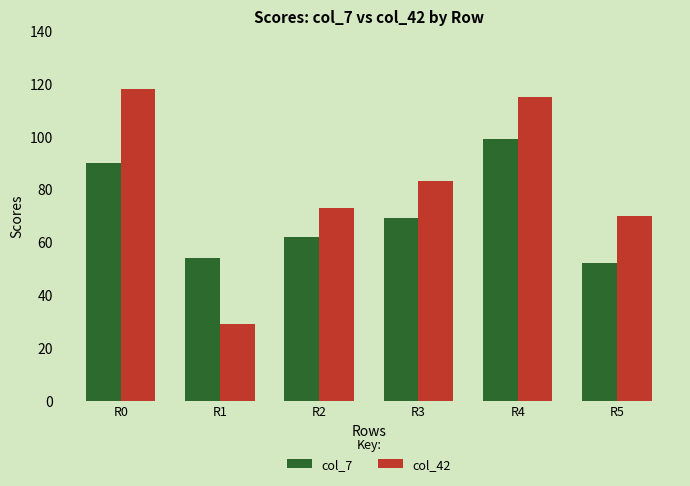

How many bars are there in each group?

2